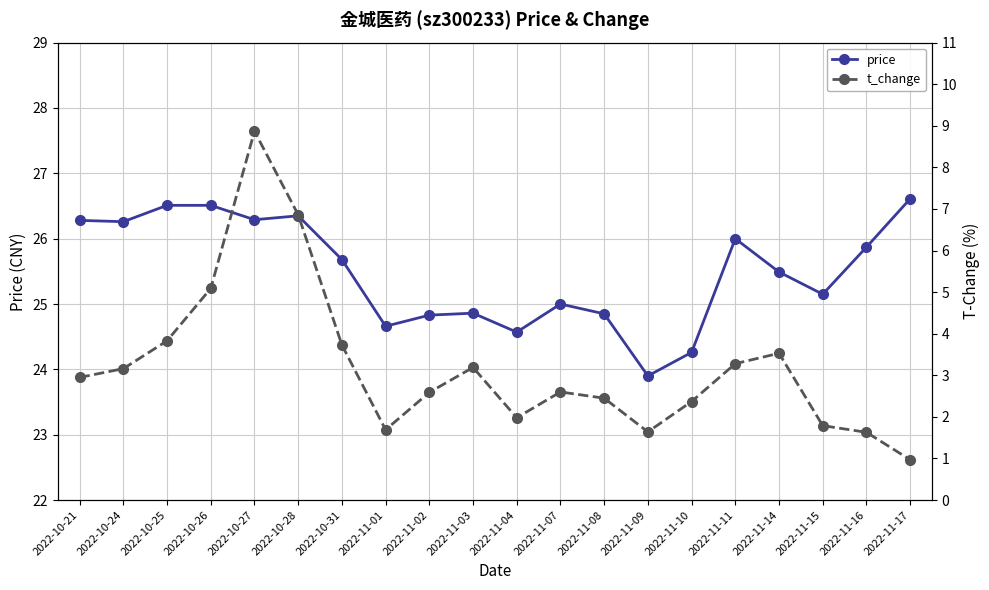

What position from the left is 2022-10-25?

3